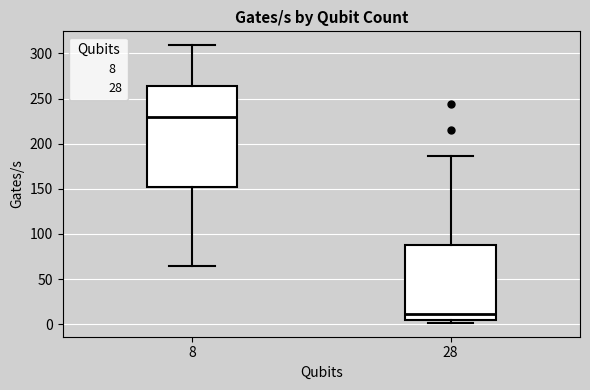

Reading left to right, read every box against the y-axis: the position of its median line, the range the box covers, and the ends of its whiskers. The values are not printed on the chart, so give them approximately, as read against the axis.

8: median 230, box 150 to 265, whiskers 65 to 310
28: median 10, box 5 to 85, whiskers 0 to 185